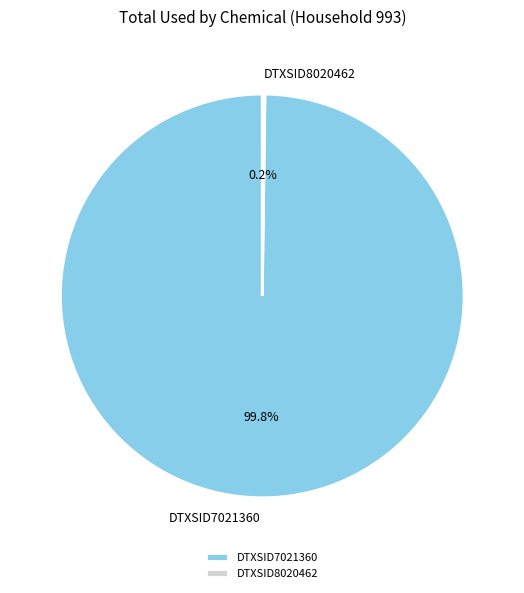

Which category has the biggest portion of the pie?

DTXSID7021360